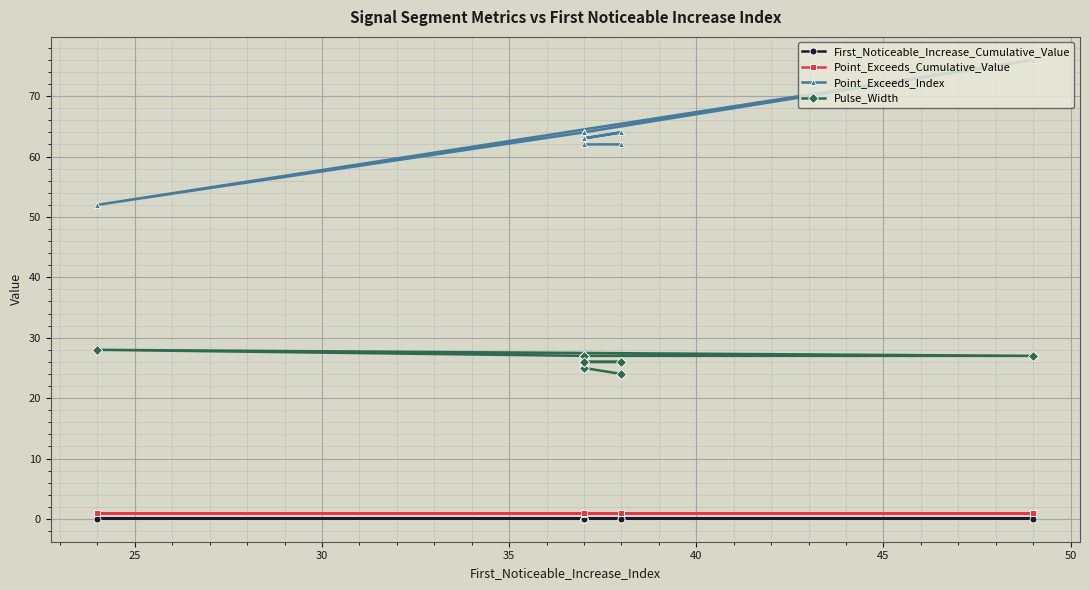

True or false: Pulse_Width and First_Noticeable_Increase_Cumulative_Value cross at least once.

False